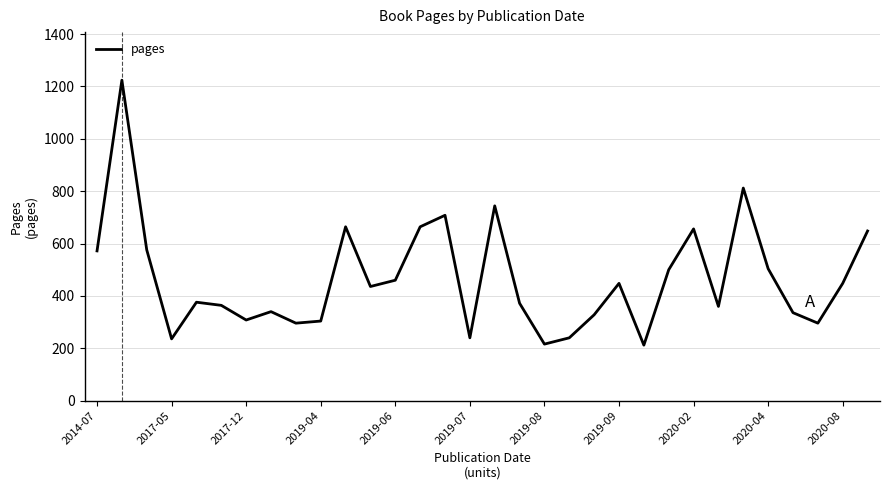

What is the smallest value displayed?

212